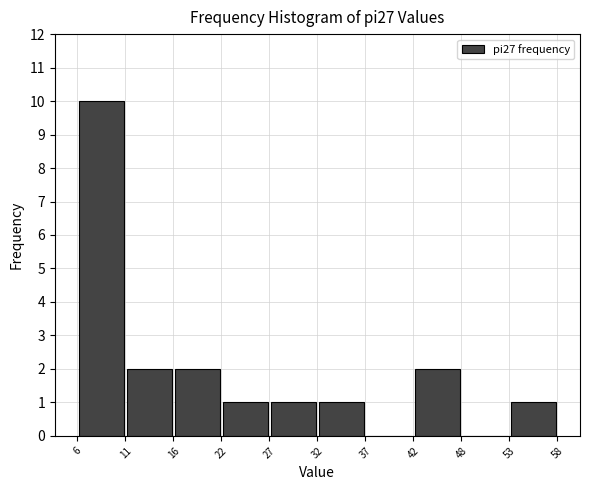

Reading left to right, list every bar in this chart as the range it spans on the x-axis followed by its height. The values are not printed on the chart, so give them approximately, as read against the axis.

6 to 11: 10
11 to 16: 2
16 to 22: 2
22 to 27: 1
27 to 32: 1
32 to 37: 1
37 to 42: 0
42 to 48: 2
48 to 53: 0
53 to 58: 1